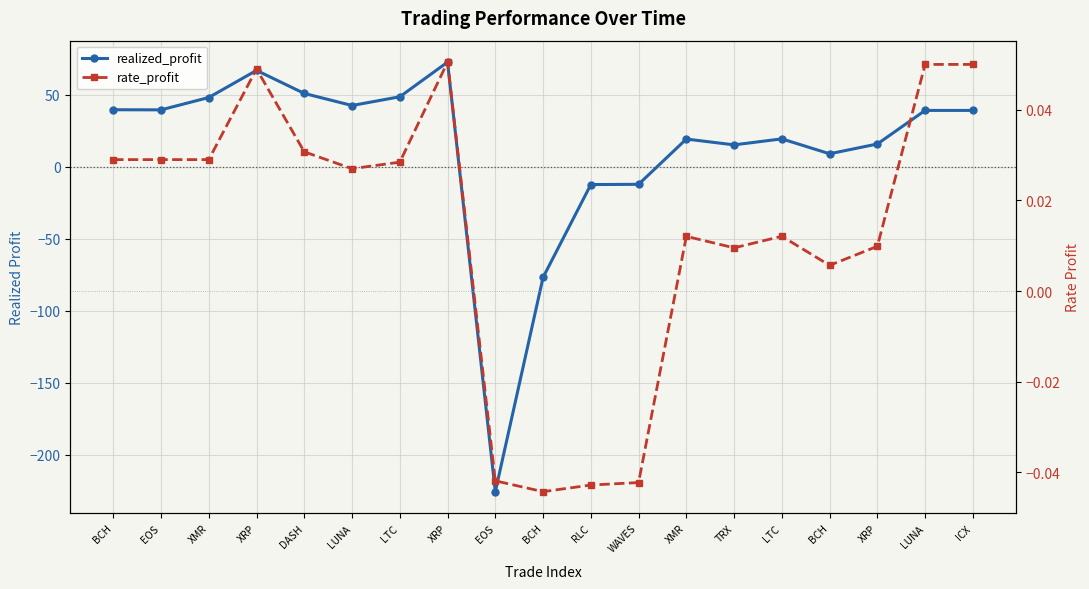

What is the total value across all series at LUNA?

42.6